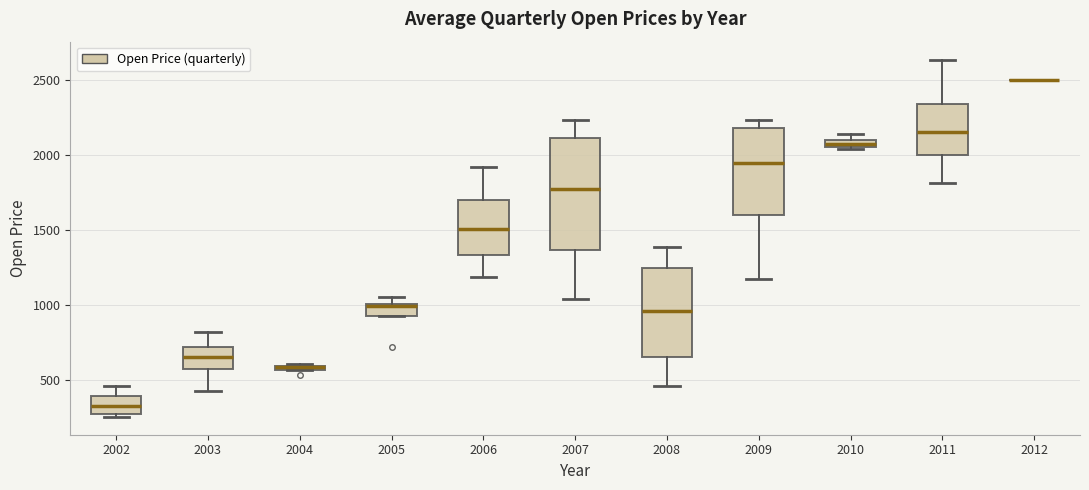

Which box is the tallest, from its lower edge to its upper edge?

2007